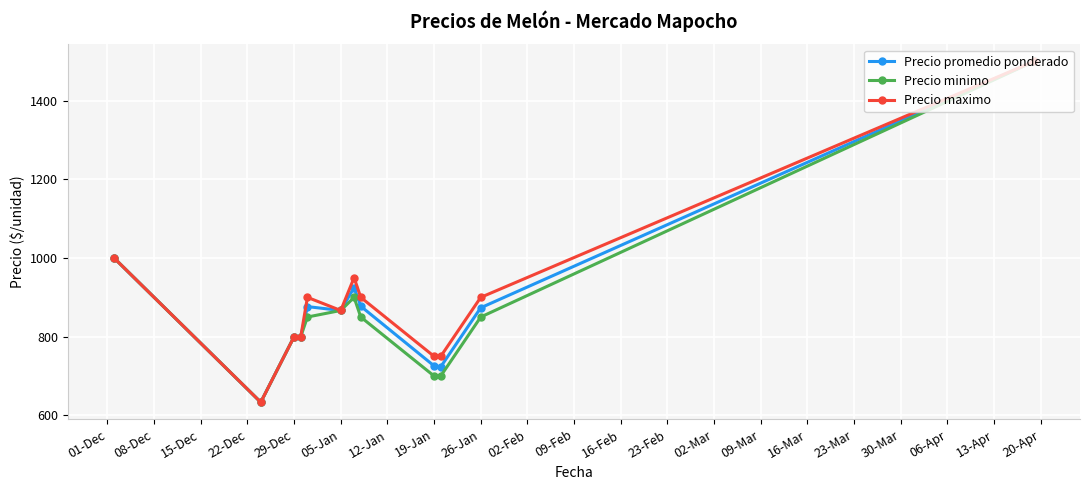

How many values in the Precio maximo series are below 900?

6